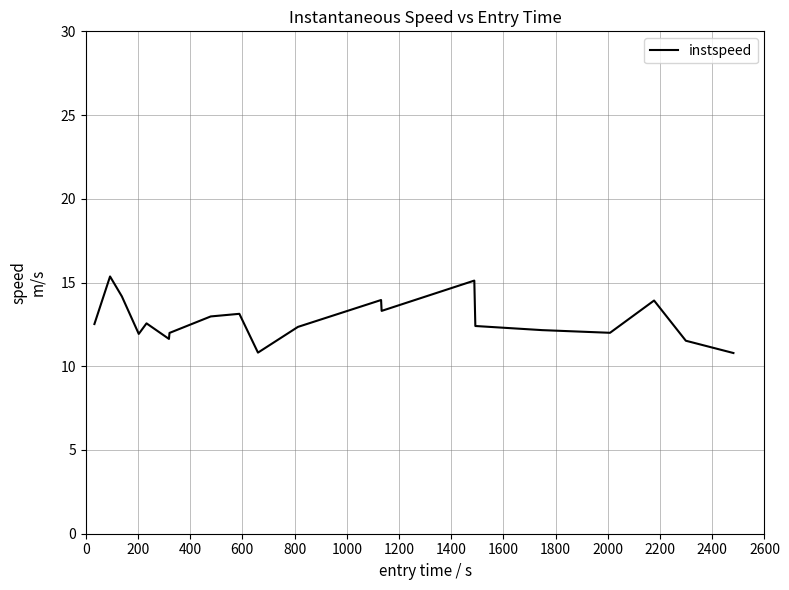

What is the smallest value displayed?

10.8